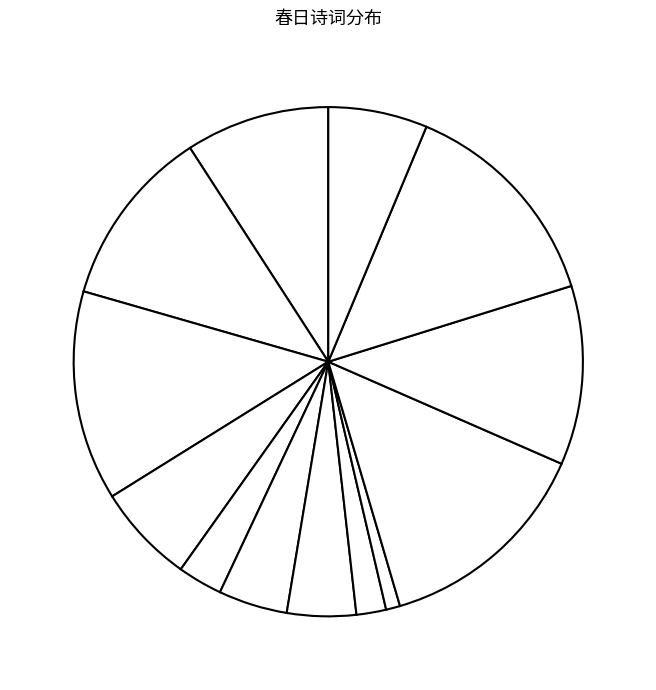

How many segments does this pie chart have?

13